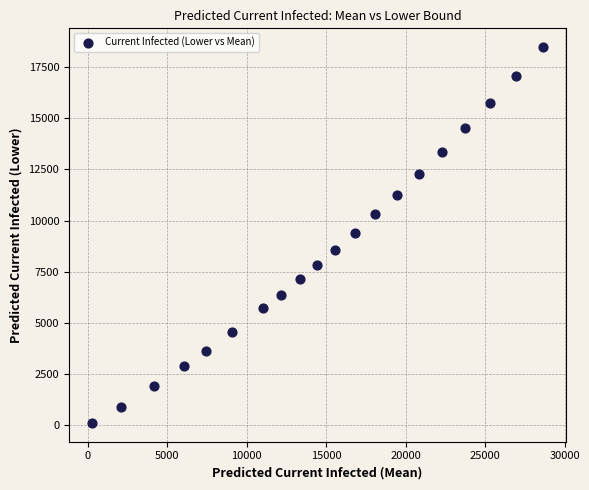

What is the range of Y values (max minus min)?

18382